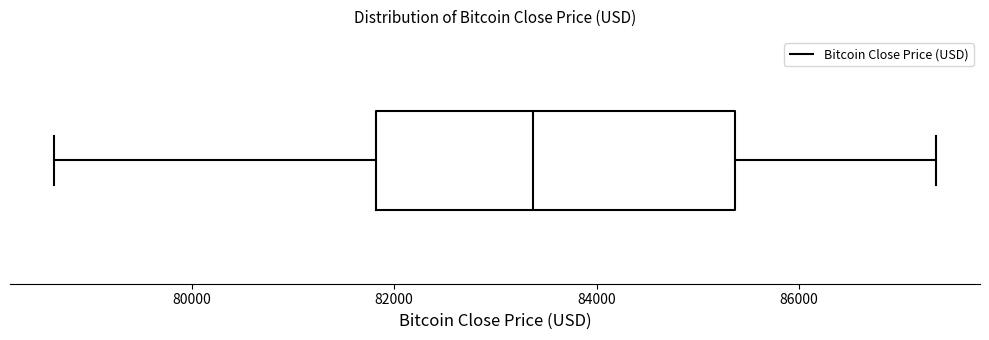

Where is the right edge of the box on the x-axis? The values are not printed on the chart, so give them approximately, as read against the axis.

85400